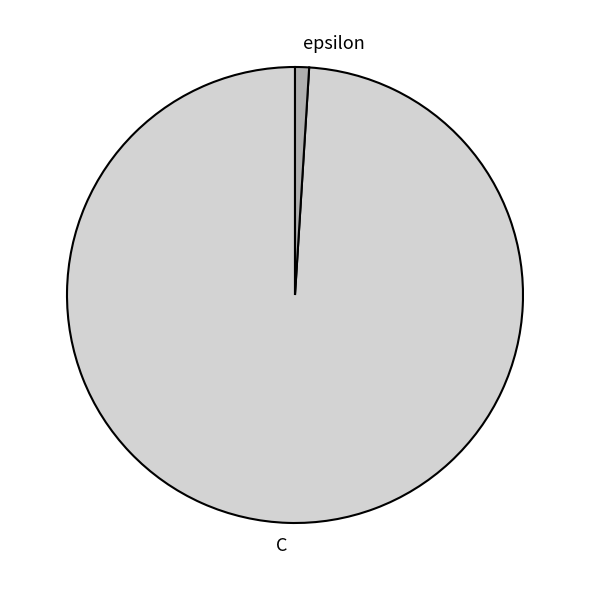

What is the smallest slice in the pie chart?

epsilon